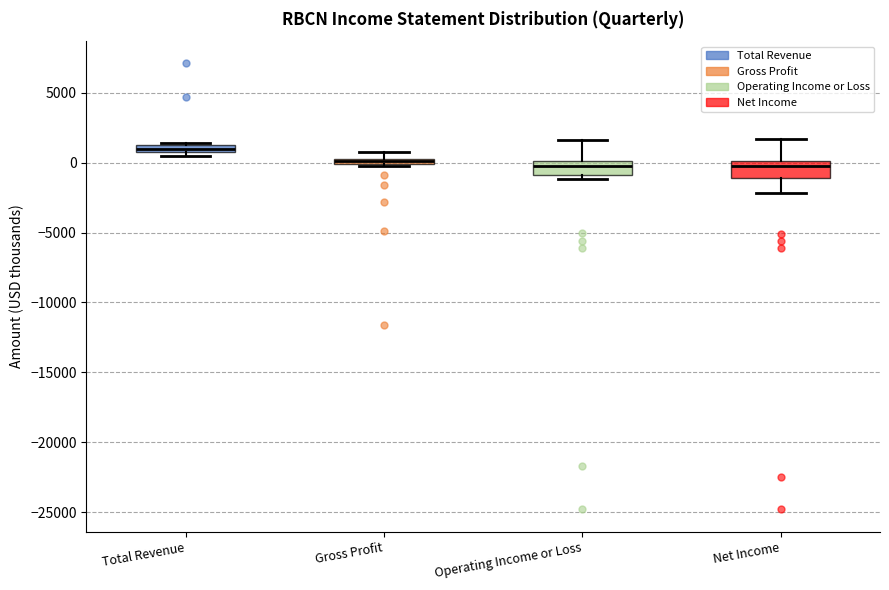

Which box's median line is the highest?

Total Revenue